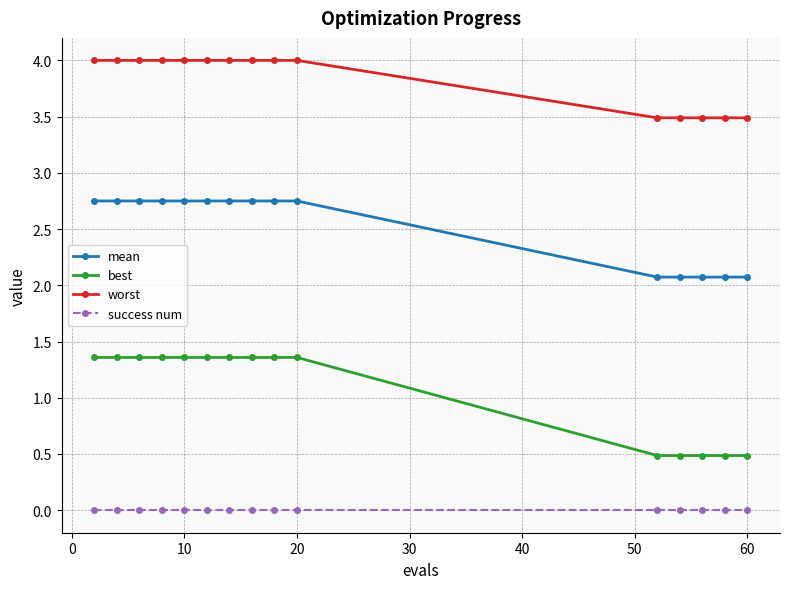

List the series in order of their overall mean, highest first.

worst, mean, best, success num